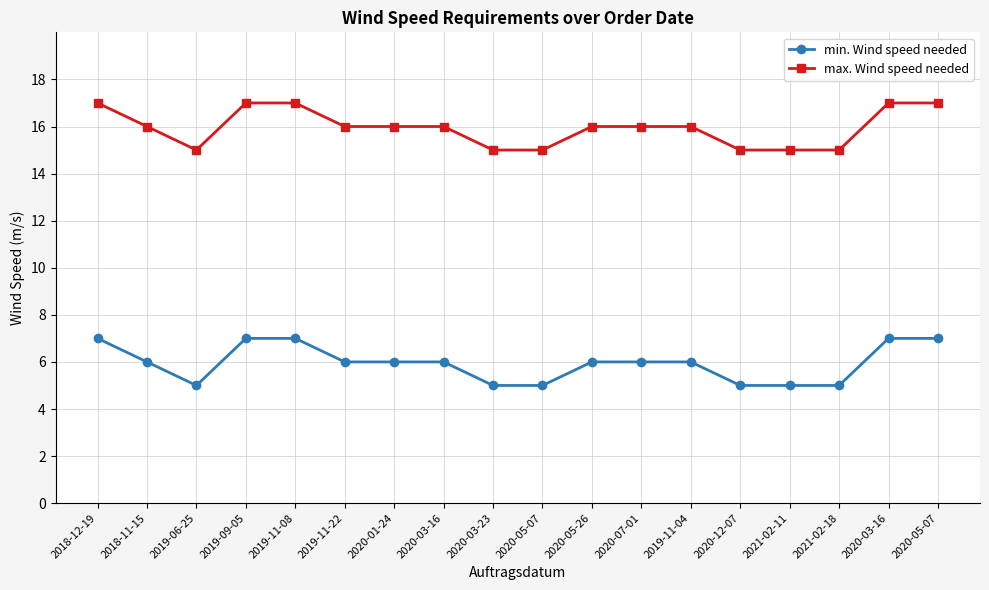

Reading left to right, list all the values displayed in this chart.

min. Wind speed needed: 7	6	5	7	7	6	6	6	5	5	6	6	6	5	5	5	7	7
max. Wind speed needed: 17	16	15	17	17	16	16	16	15	15	16	16	16	15	15	15	17	17